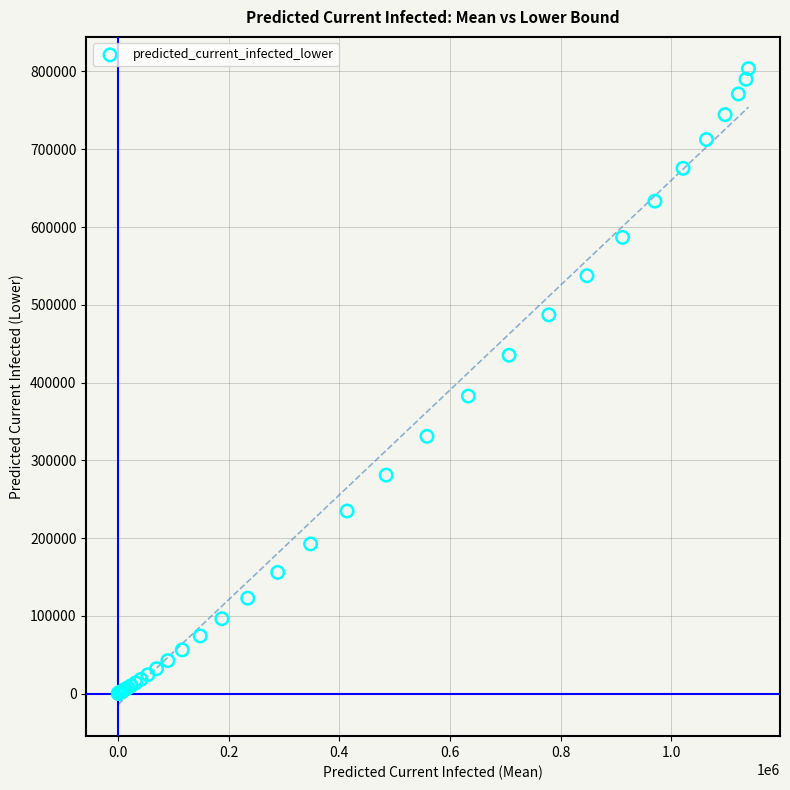

What Y value in the scatter plot is closest to 401937?

382674